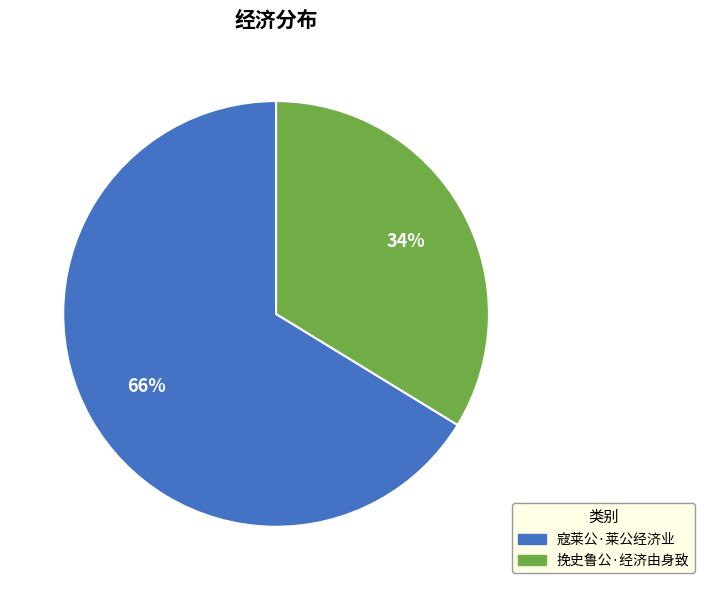

Do 挽史鲁公·经济由身致 and 寇莱公·莱公经济业 together represent more than half of the pie?

Yes